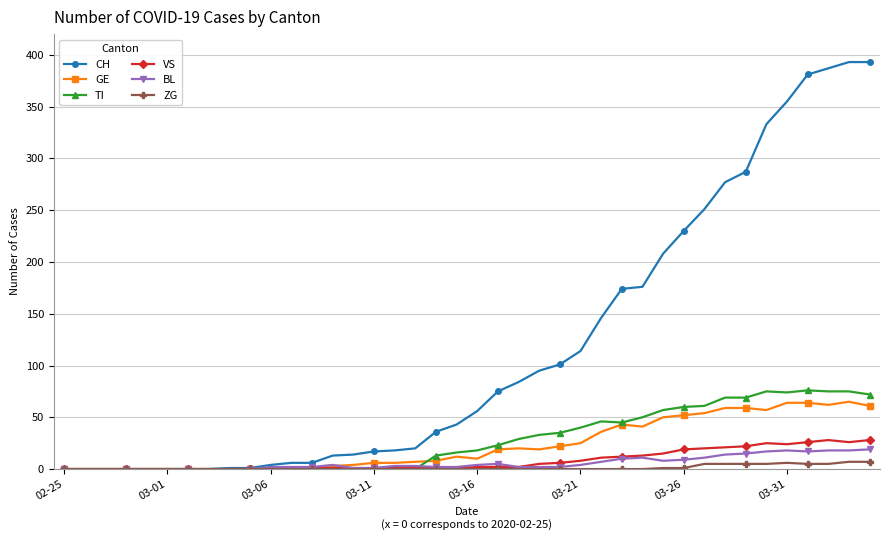

Count the number of data series in this chart.

6